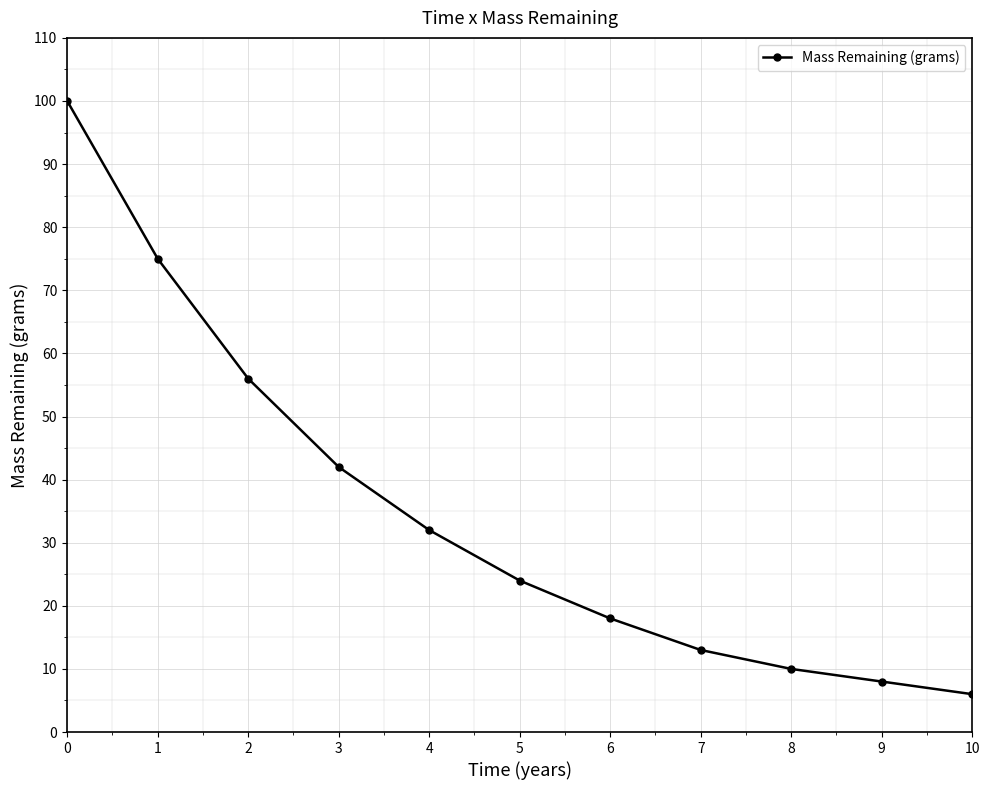

What value does the data have at 9, to the nearest 10?

10